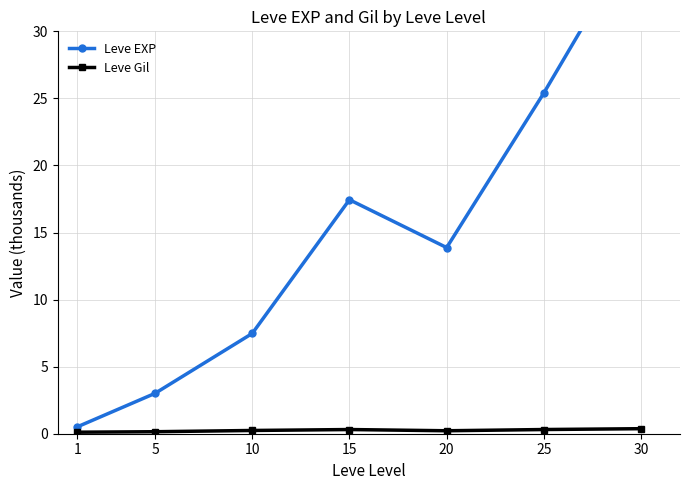

Between 20 and 30, which is larger?

30